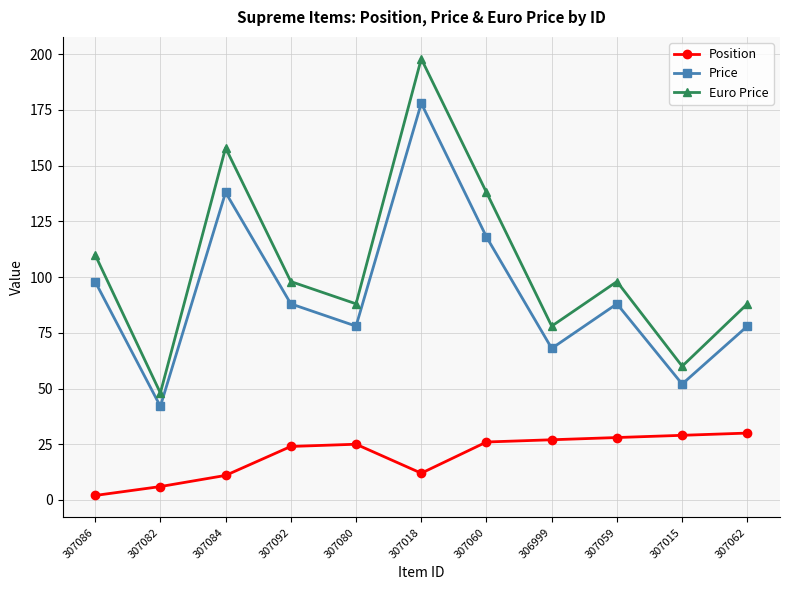

At which label does Euro Price first exceed 98?

307086